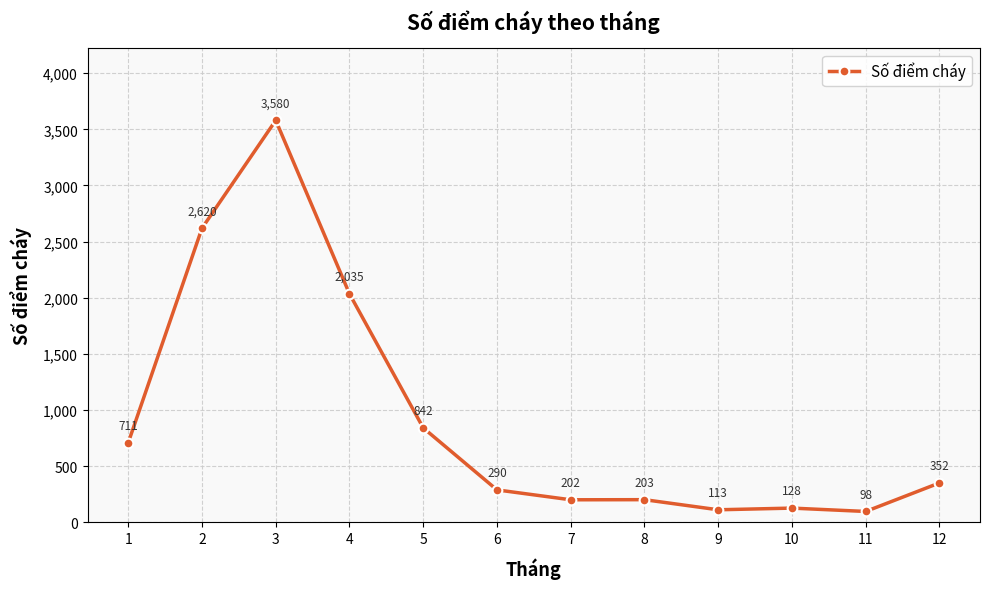

True or false: the data shows 364 at 5.

False